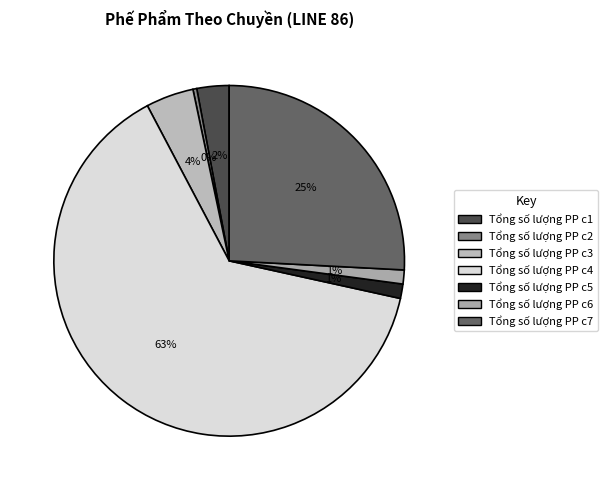

What is the majority slice?

Tổng số lượng PP c4